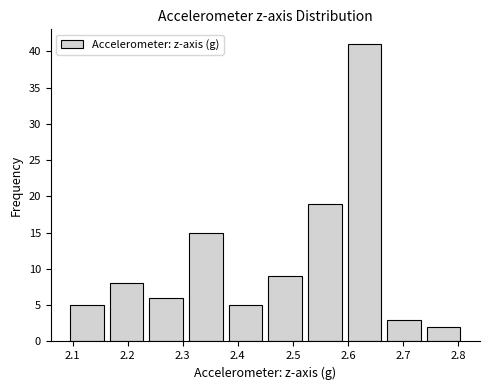

Over which range of the x-axis is the bar tallest?

2.594 to 2.666